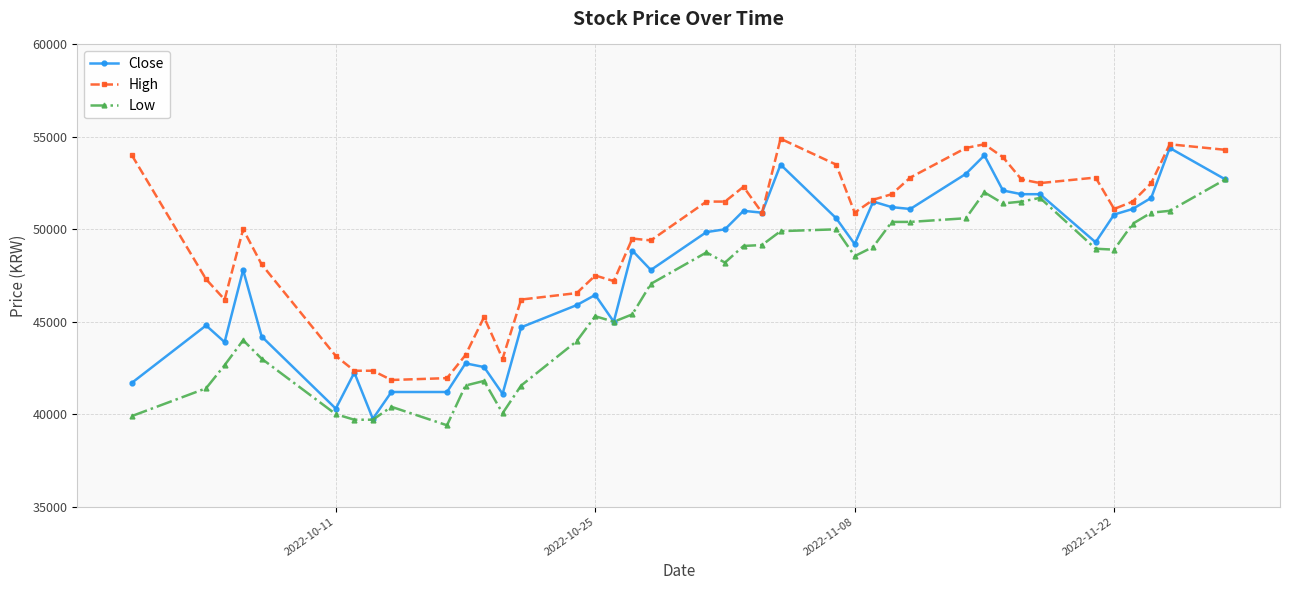

How many lines are shown in the chart?

3